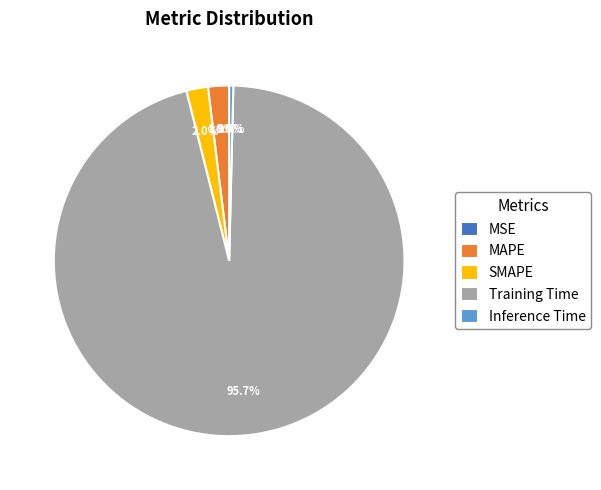

What is the majority slice?

Training Time